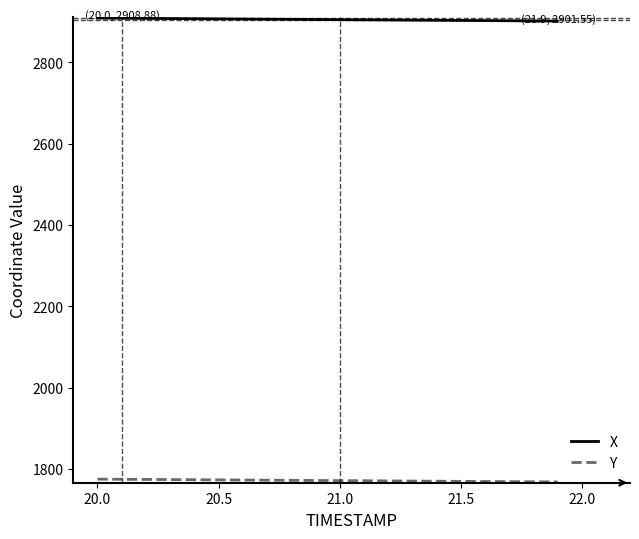

Which series has the largest total across all categories?

X